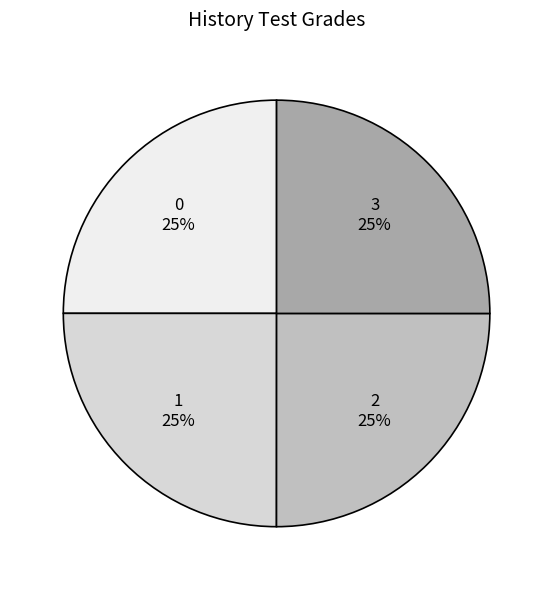

Count the number of slices in the pie.

4